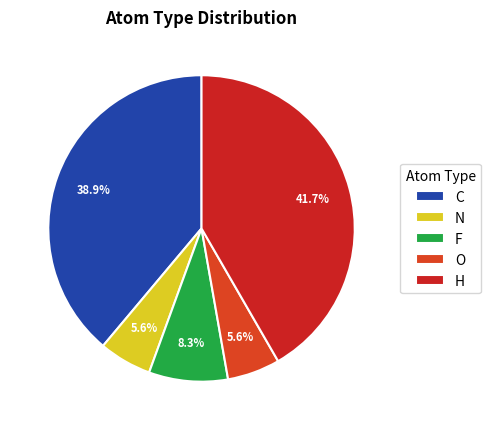

What is the smallest slice in the pie chart?

N